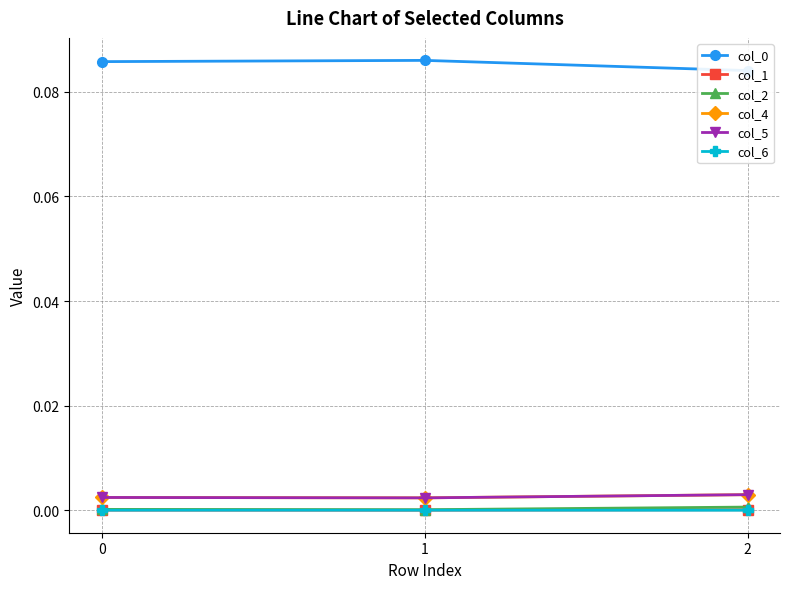

Where is col_4 nearest to the value 0?

1